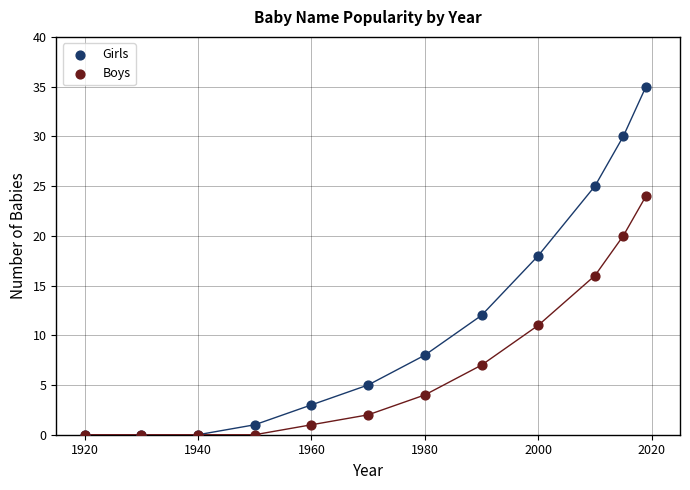

What are all the series names shown in the legend?

Girls, Boys